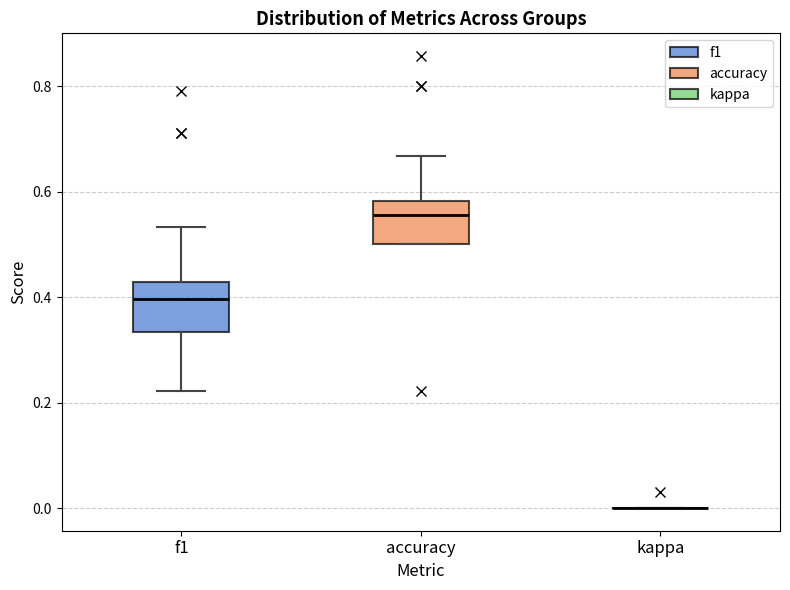

Reading left to right, transcribe this box plot: for each box, give where its median line is, the range the box spans, and where its two whiskers end, as read against the y-axis. The values are not printed on the chart, so give them approximately, as read against the axis.

f1: median 0.40, box 0.34 to 0.42, whiskers 0.22 to 0.54
accuracy: median 0.56, box 0.50 to 0.58, whiskers 0.50 to 0.66
kappa: box collapsed to a line at 0.00, whiskers 0.00 to 0.00